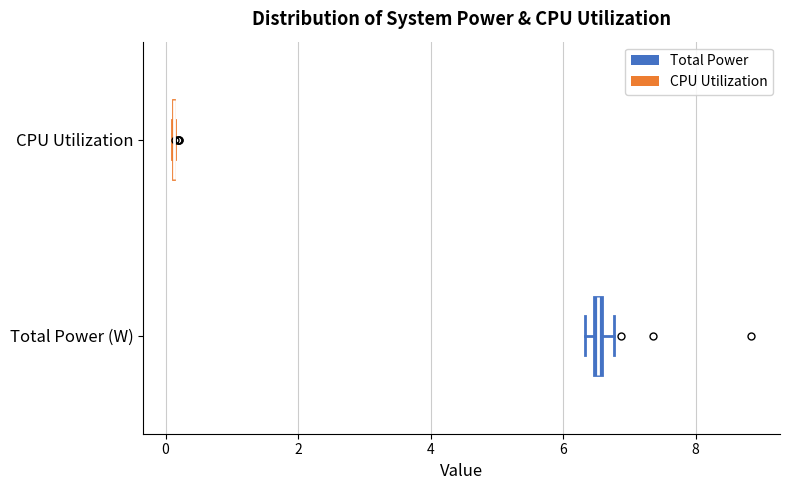

Where is the left edge of the box for Total Power (W) on the x-axis? The values are not printed on the chart, so give them approximately, as read against the axis.

6.4